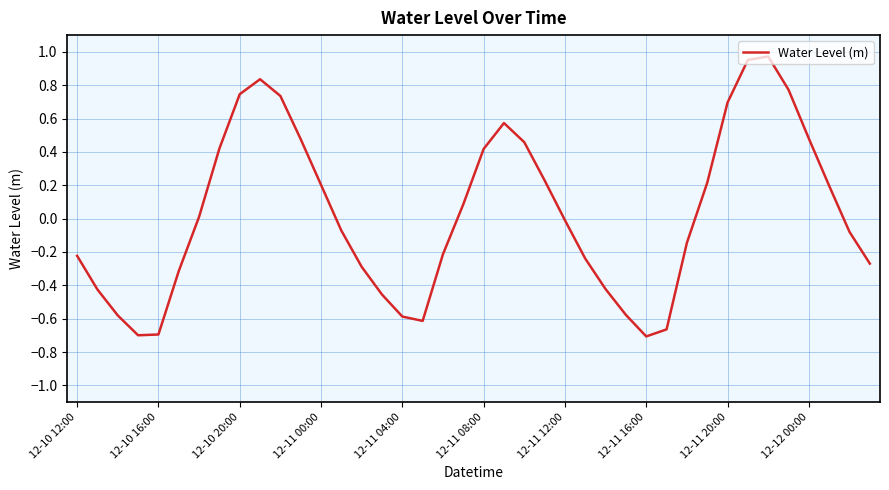

What is the difference between the maximum and minimum values?

1.7